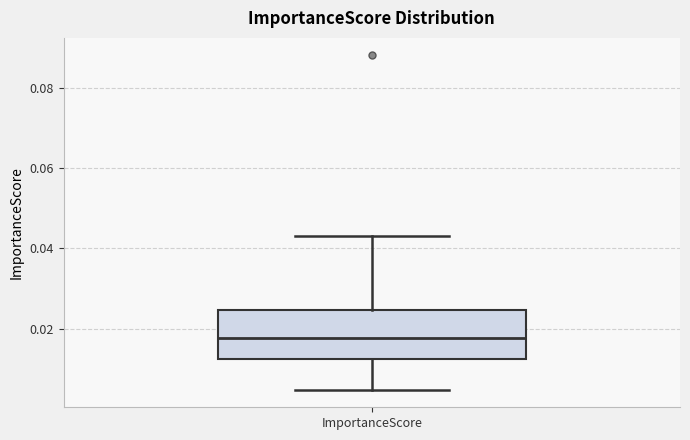

Transcribe this box plot: give where the median line is, the range the box spans, and where the two whiskers end, as read against the y-axis. The values are not printed on the chart, so give them approximately, as read against the axis.

median 0.018, box 0.012 to 0.024, whiskers 0.004 to 0.042